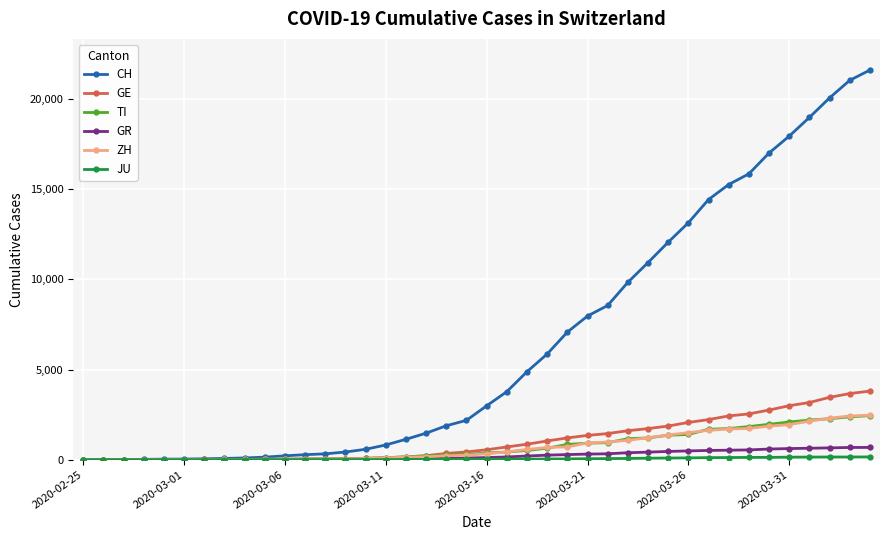

Which series has the largest total across all categories?

CH